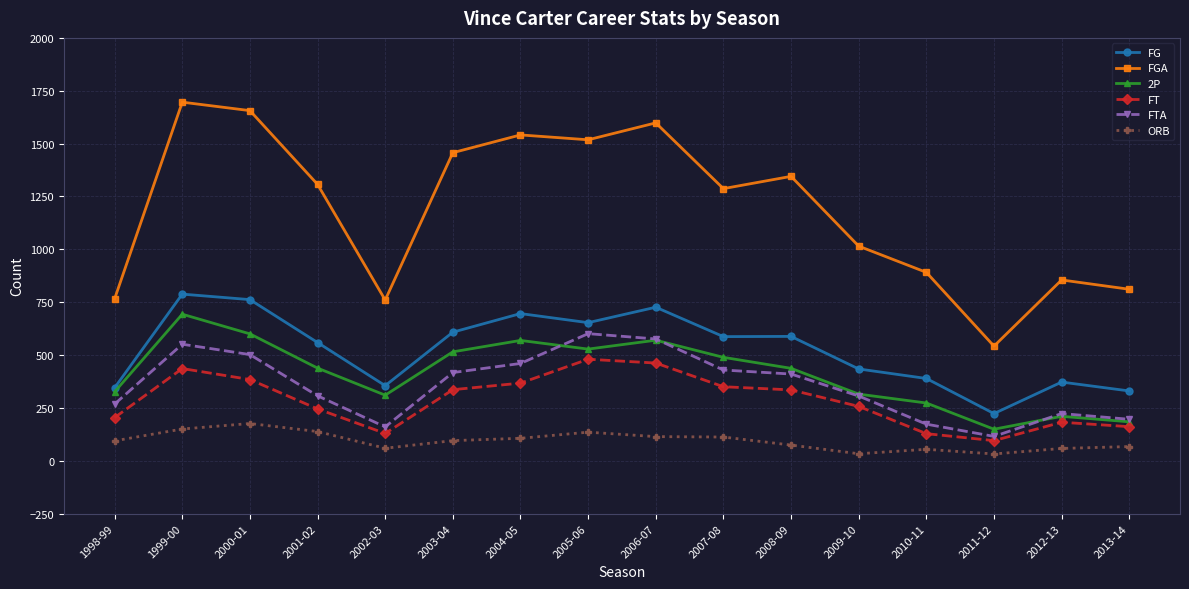

At which label does 2P first exceed 438?

1999-00